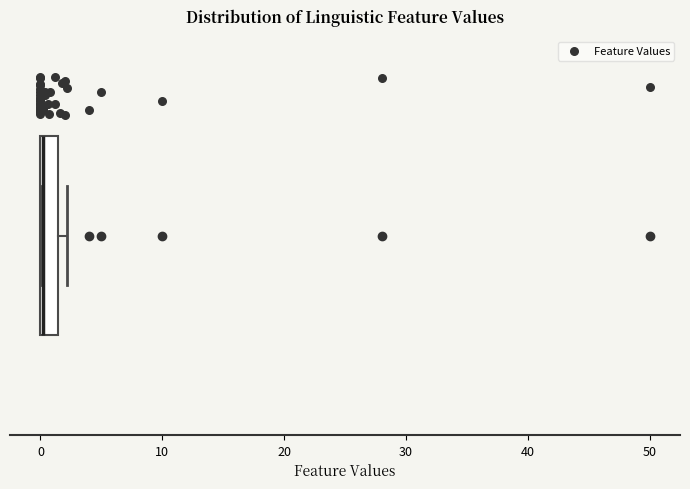

Where is the left edge of the box on the x-axis? The values are not printed on the chart, so give them approximately, as read against the axis.

0